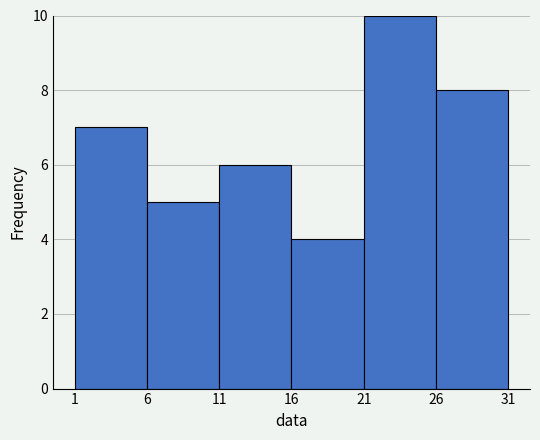

Reading left to right, transcribe this chart: for each bar, give the range it covers on the x-axis and its height. The values are not printed on the chart, so give them approximately, as read against the axis.

1 to 6: 7
6 to 11: 5
11 to 16: 6
16 to 21: 4
21 to 26: 10
26 to 31: 8